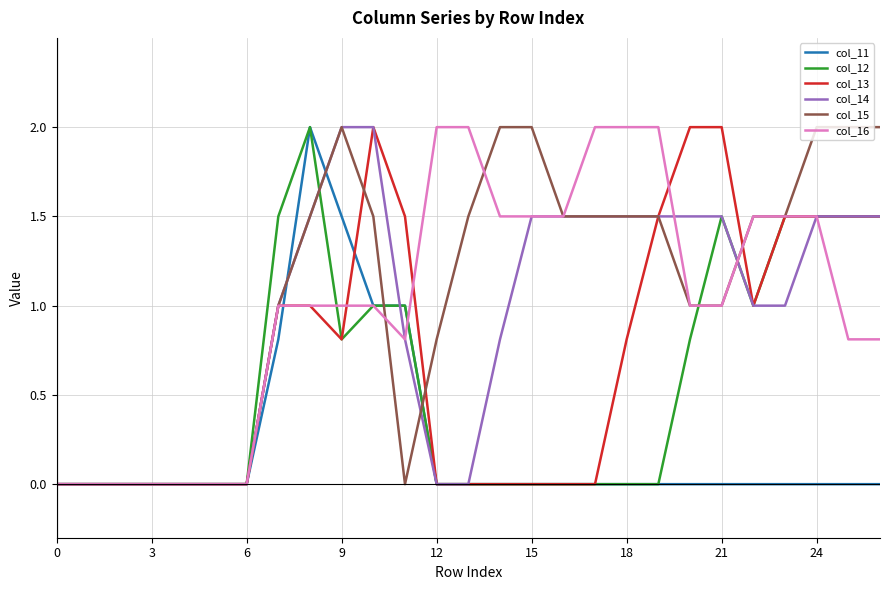

What is the highest value of the col_15 series?

2.0